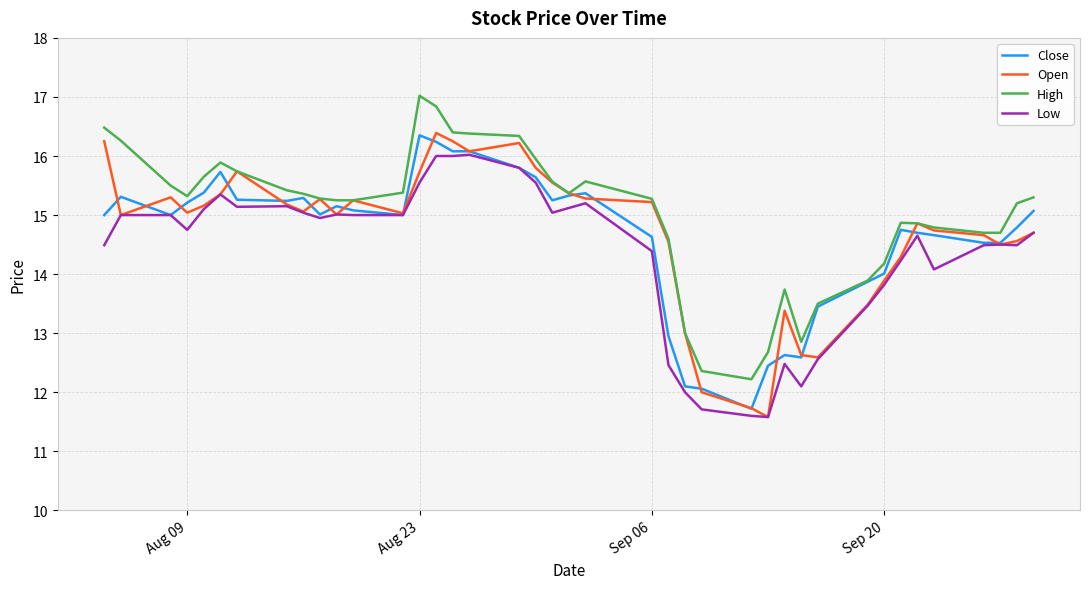

What is the sum of all Open values?

587.7